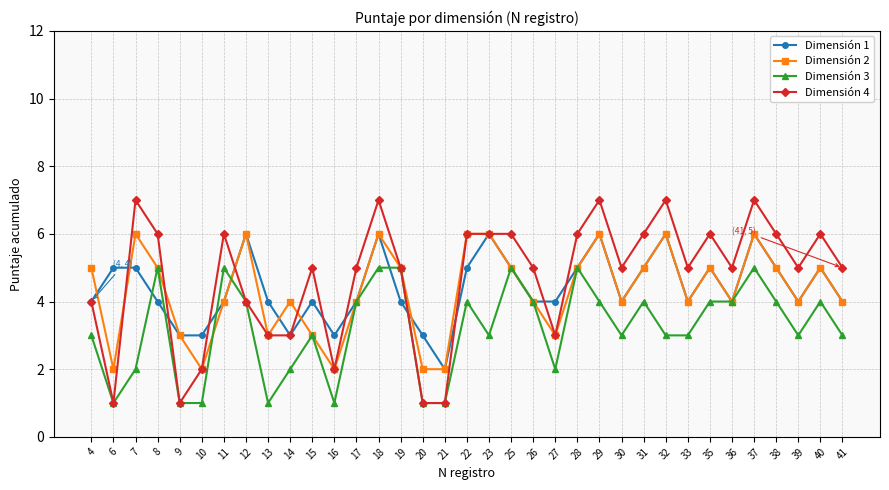

True or false: Dimensión 1 has more than 1 points higher than both neighbors.

True